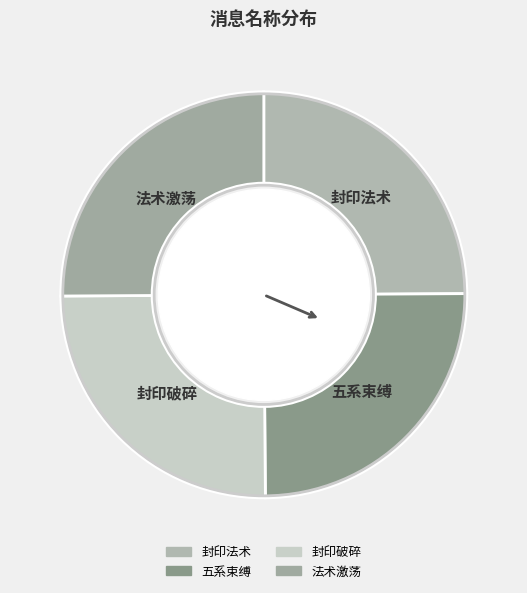

How many slices are in this pie chart?

4